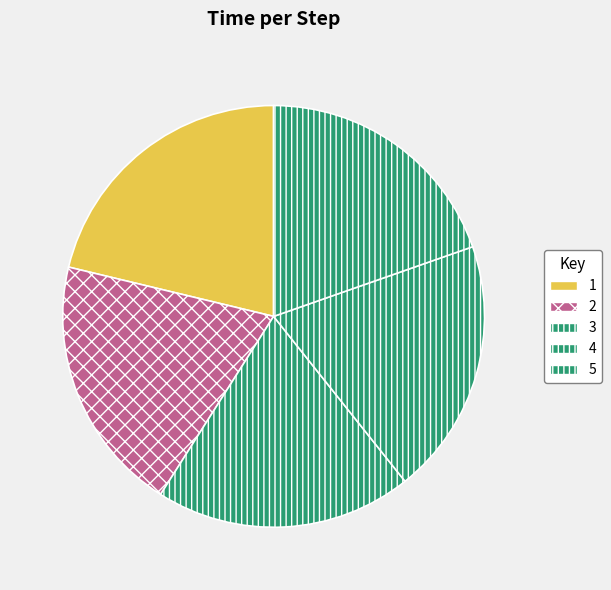

Does any single category account for the majority?

No